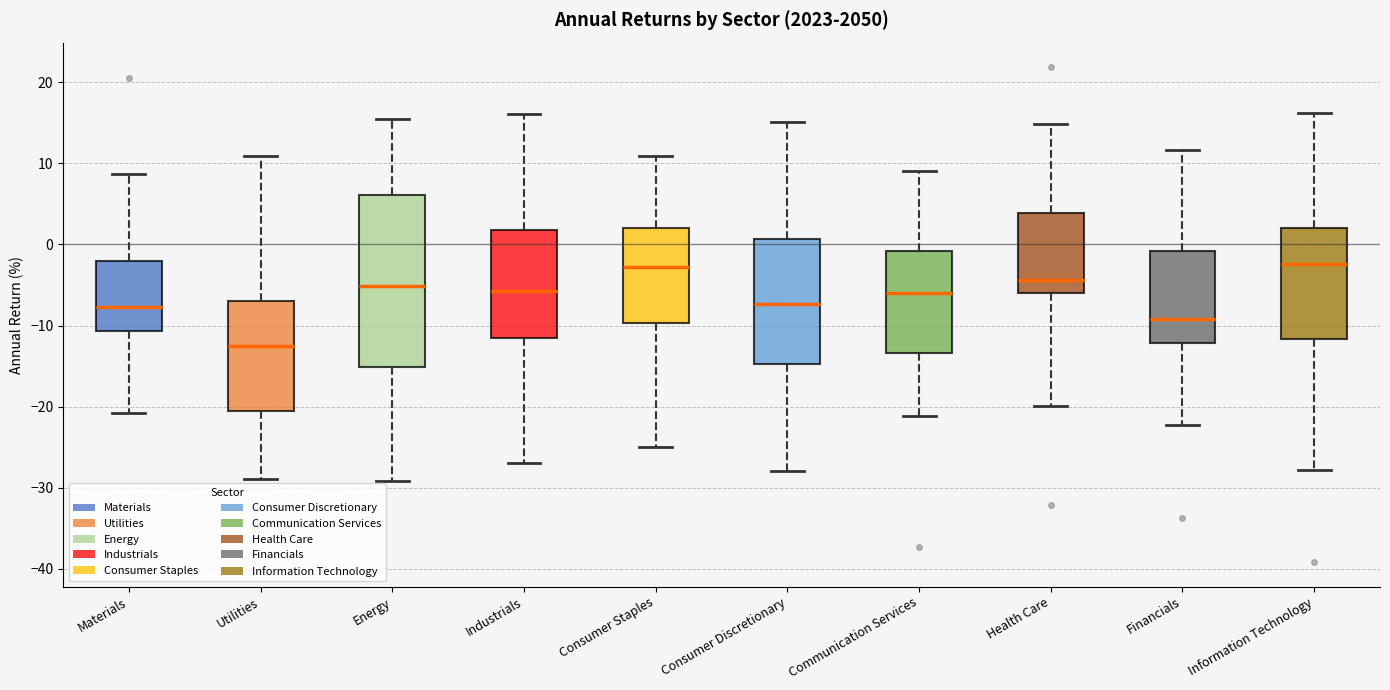

Which box is the tallest, from its lower edge to its upper edge?

Energy